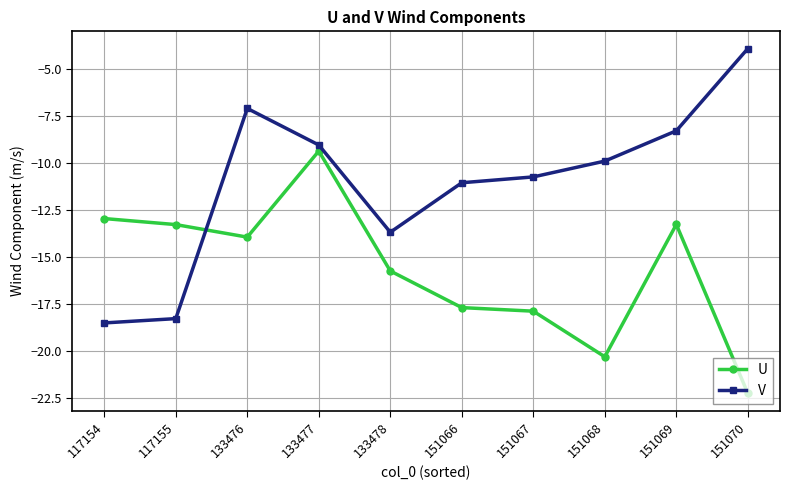

Count the number of categories in the chart.

10